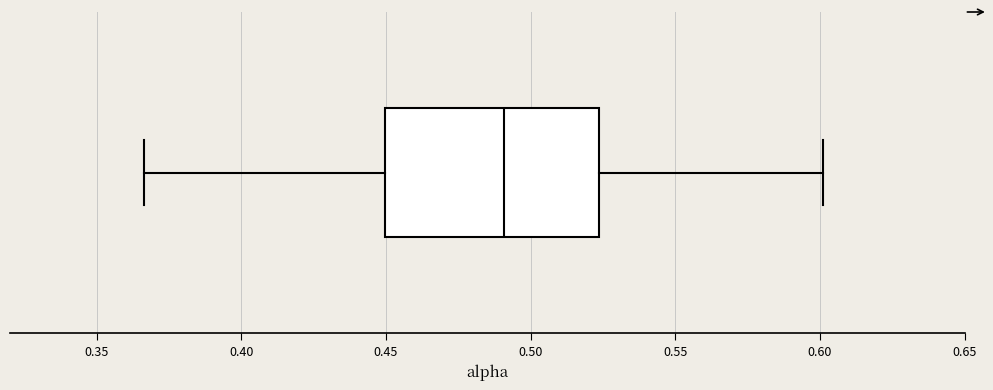

Transcribe this box plot: give where the median line is, the range the box spans, and where the two whiskers end, as read against the x-axis. The values are not printed on the chart, so give them approximately, as read against the axis.

median 0.490, box 0.450 to 0.525, whiskers 0.365 to 0.600